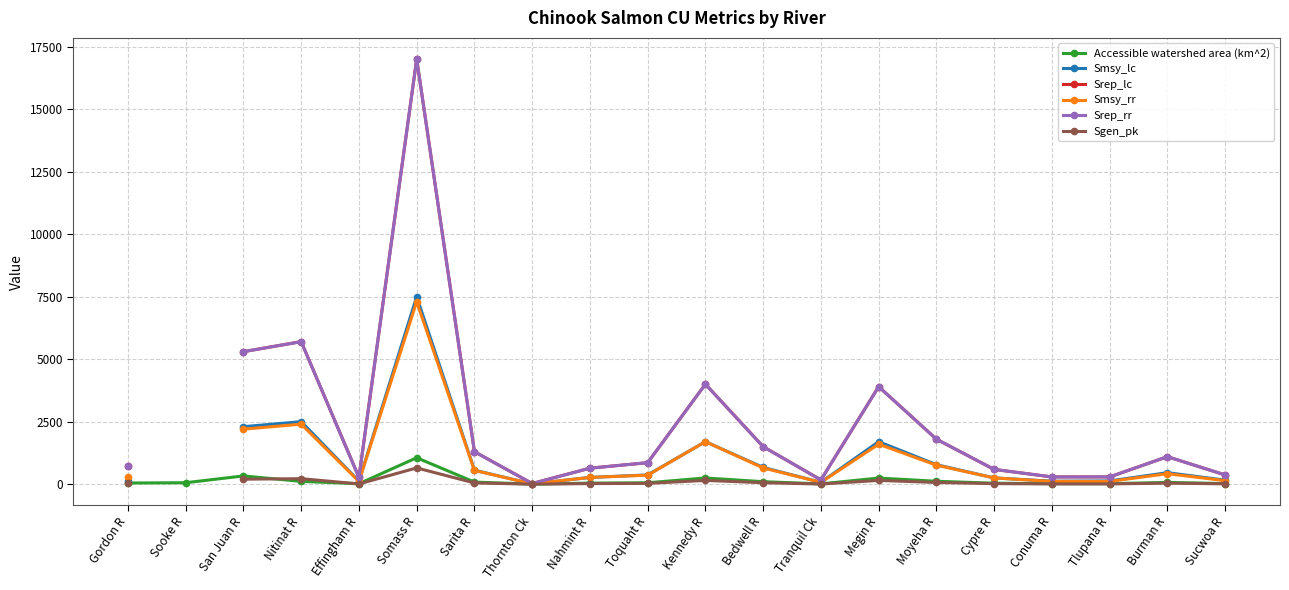

What position from the left is Sarita R?

7